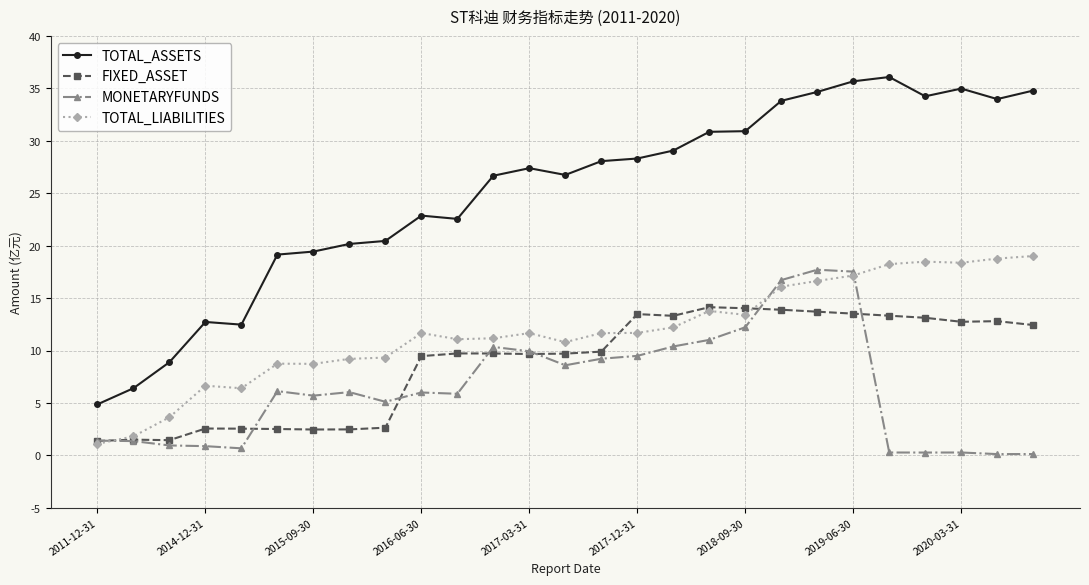

True or false: TOTAL_LIABILITIES and TOTAL_ASSETS intersect in this chart.

False